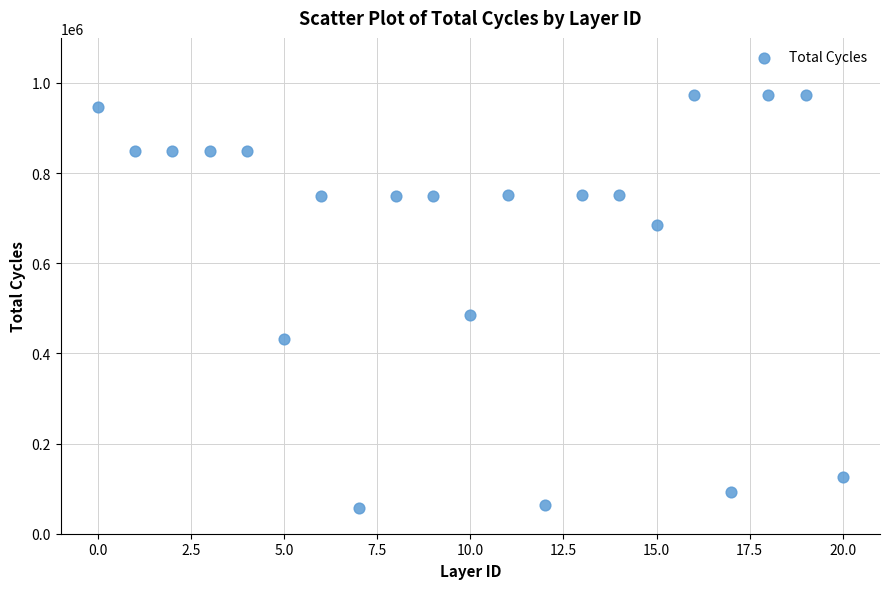

What is the range of Y values (max minus min)?

916458